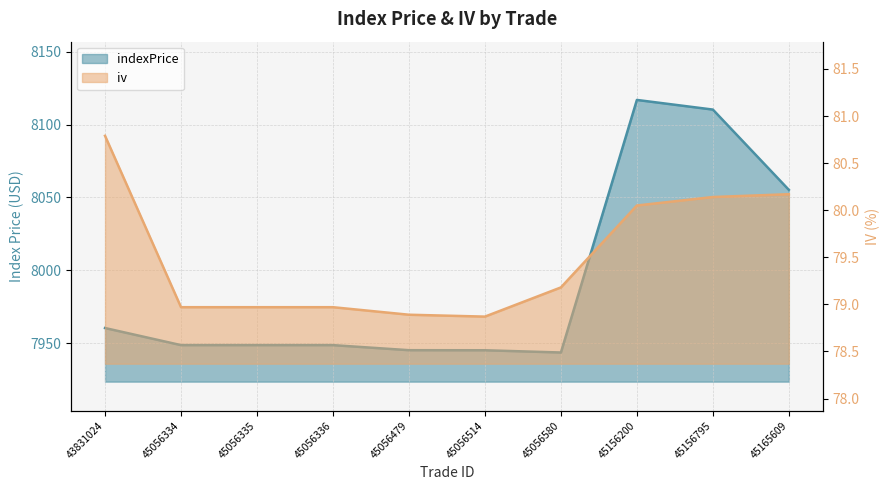

Rank the series by their maximum value, from lowest to highest.

iv, indexPrice